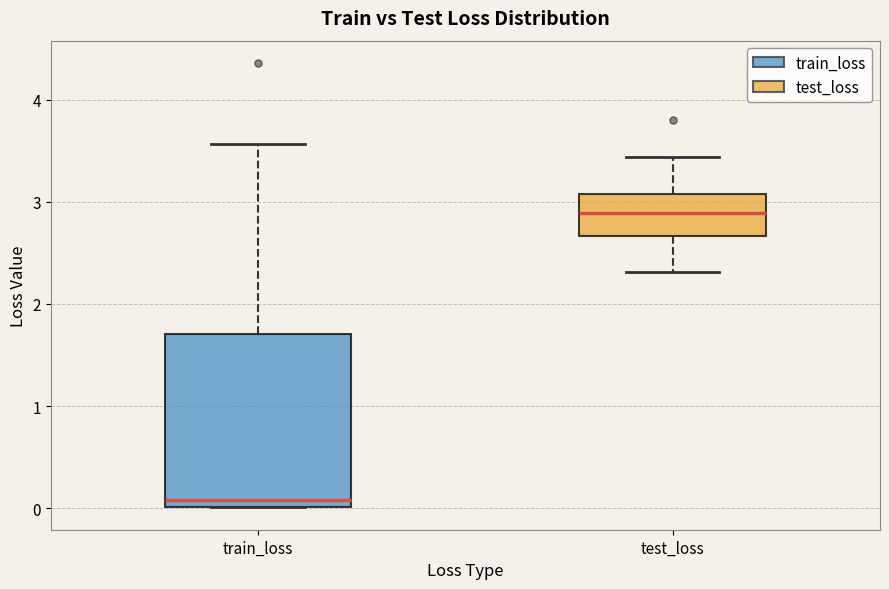

Where is the lower edge of the box for train_loss on the y-axis? The values are not printed on the chart, so give them approximately, as read against the axis.

0.0